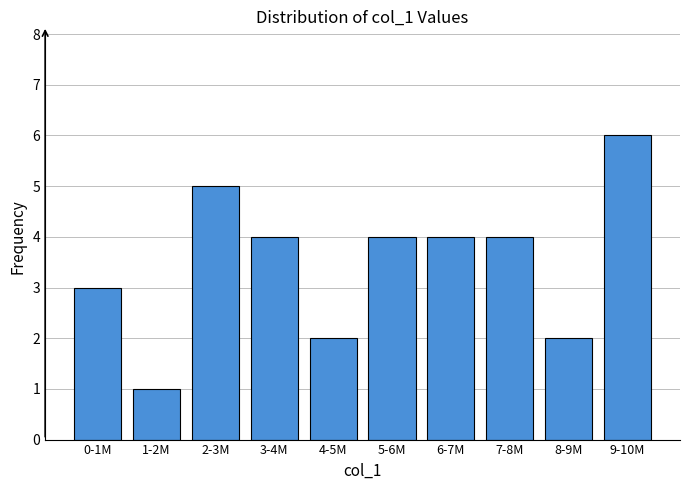

Reading left to right, extract all data points from this chart.

0-1M=3	1-2M=1	2-3M=5	3-4M=4	4-5M=2	5-6M=4	6-7M=4	7-8M=4	8-9M=2	9-10M=6